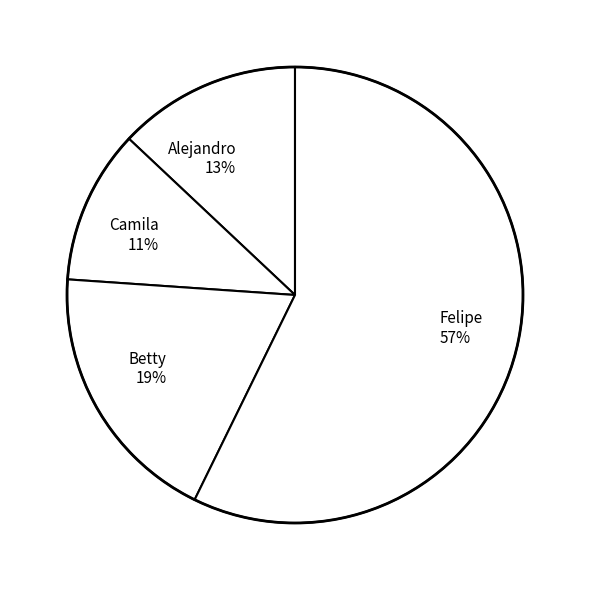

Is the sum of Camila and Betty greater than half?

No